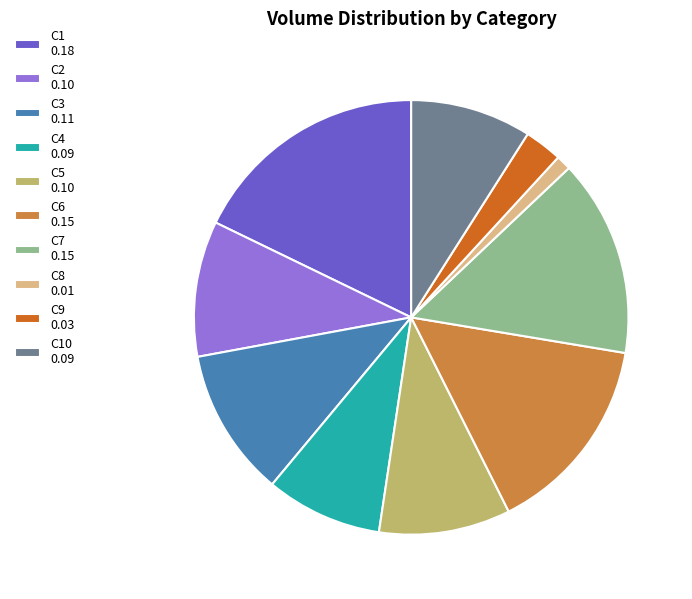

Which has a higher value, C6 0.15 or C5 0.10?

C6 0.15